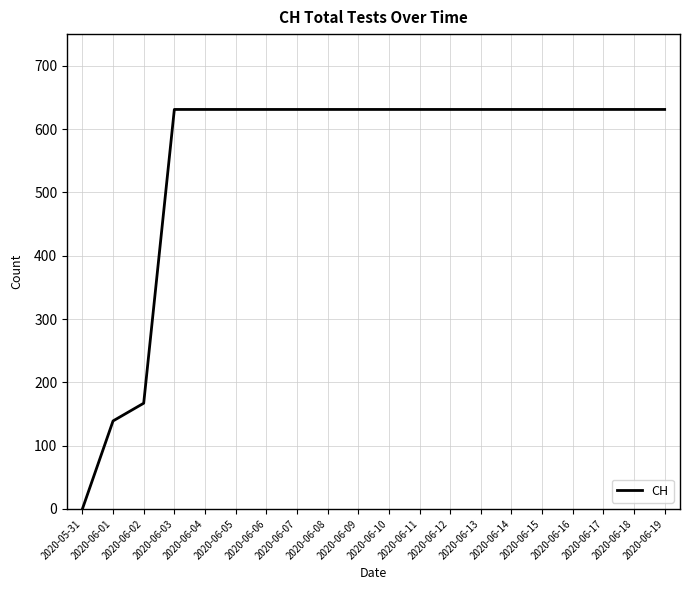

At which label is the value closest to 315?

2020-06-02